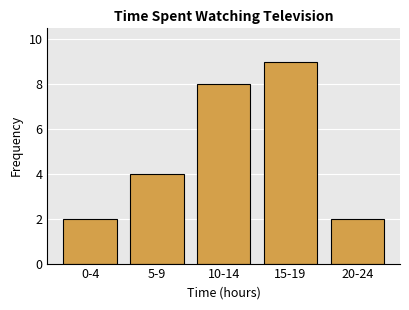

Reading left to right, extract all data points from this chart.

2	4	8	9	2